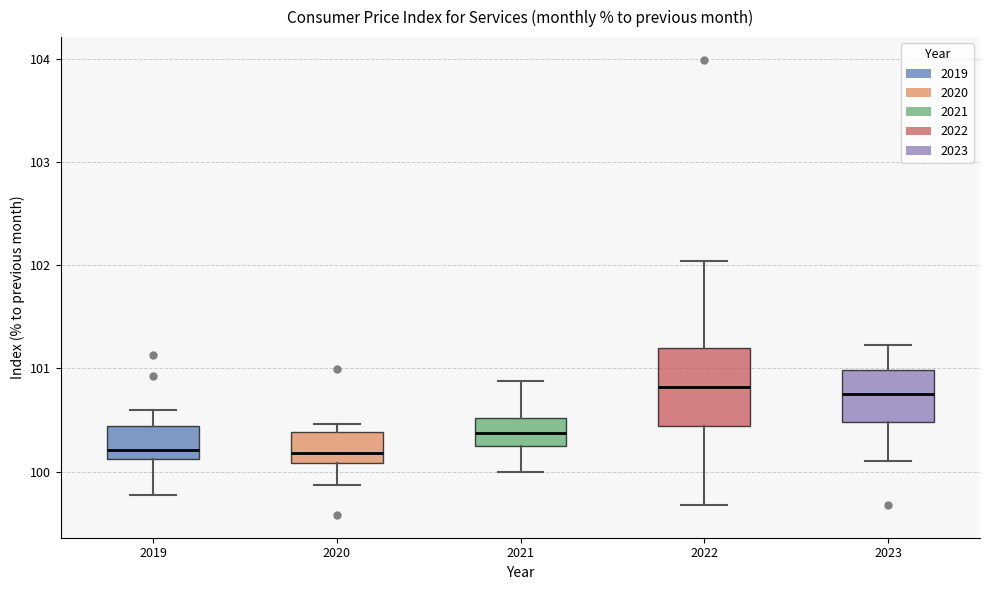

Reading left to right, read every box against the y-axis: the position of its median line, the range the box covers, and the ends of its whiskers. The values are not printed on the chart, so give them approximately, as read against the axis.

2019: median 100.2, box 100.1 to 100.4, whiskers 99.8 to 100.6
2020: median 100.2, box 100.1 to 100.4, whiskers 99.9 to 100.5
2021: median 100.4, box 100.3 to 100.5, whiskers 100.0 to 100.9
2022: median 100.8, box 100.4 to 101.2, whiskers 99.7 to 102.0
2023: median 100.8, box 100.5 to 101.0, whiskers 100.1 to 101.2